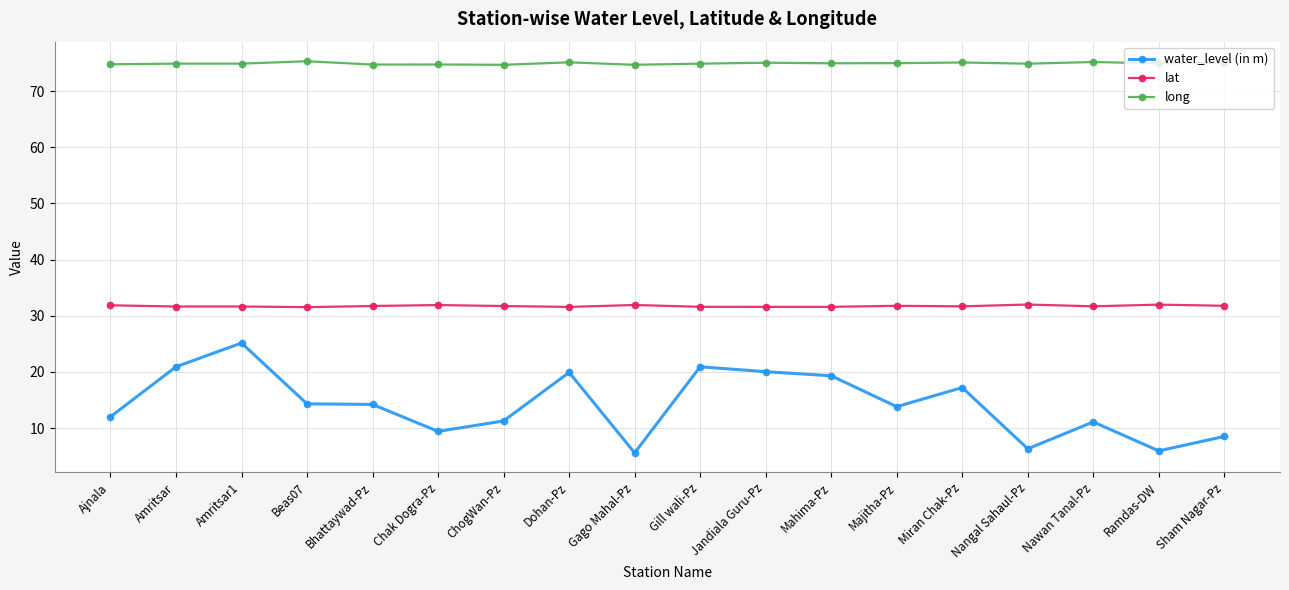

What is the smallest value displayed?

5.6